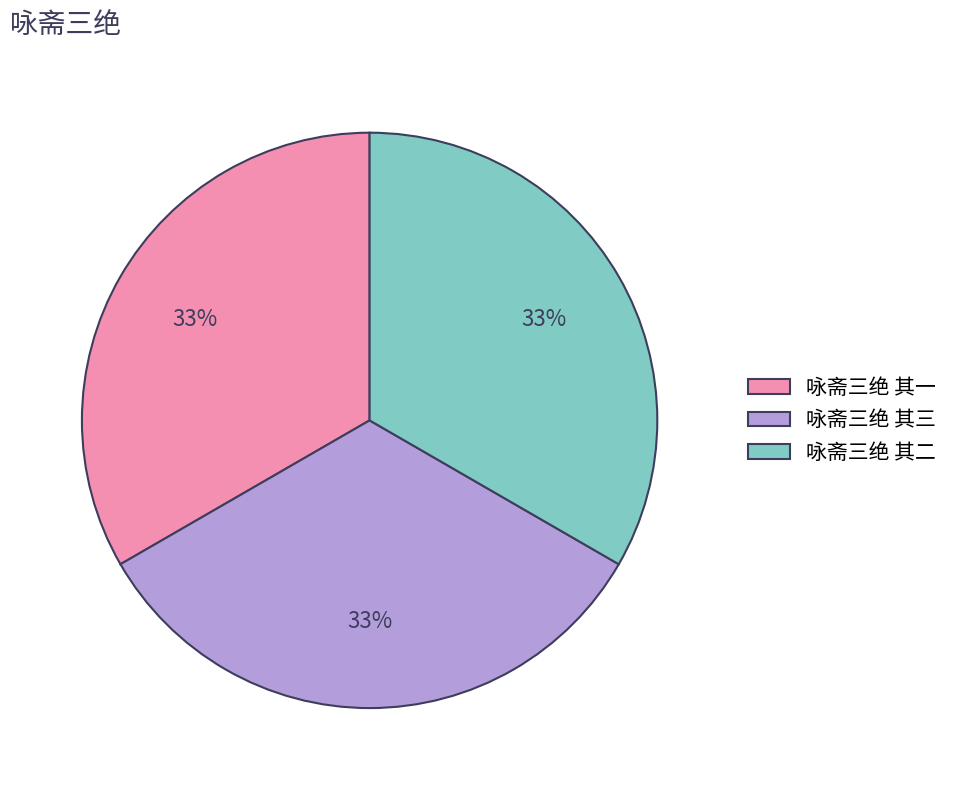

How many segments does this pie chart have?

3